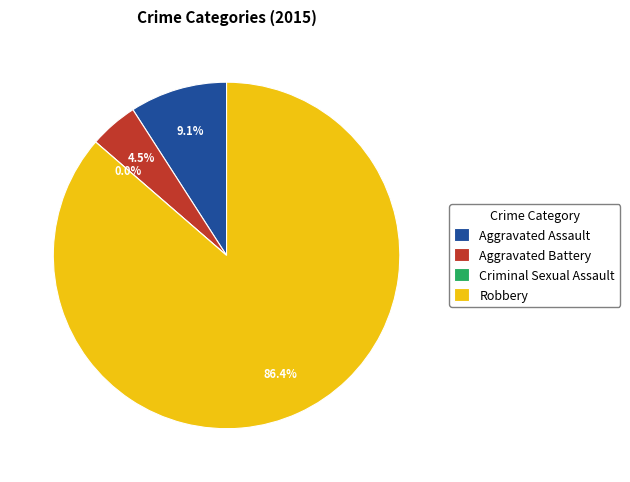

Does Robbery account for over 50% of the chart?

Yes